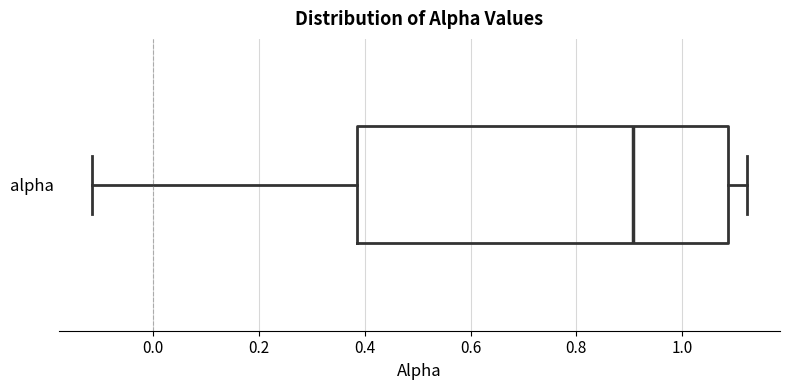

Where is the right edge of the box for alpha on the x-axis? The values are not printed on the chart, so give them approximately, as read against the axis.

1.08